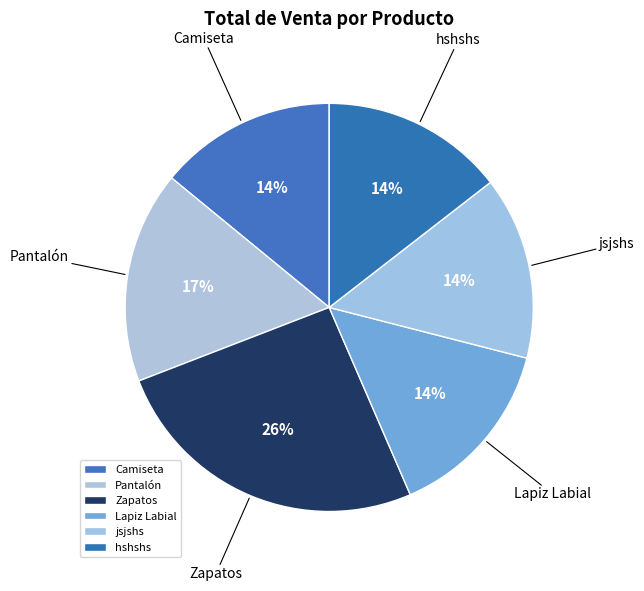

How many segments does this pie chart have?

6